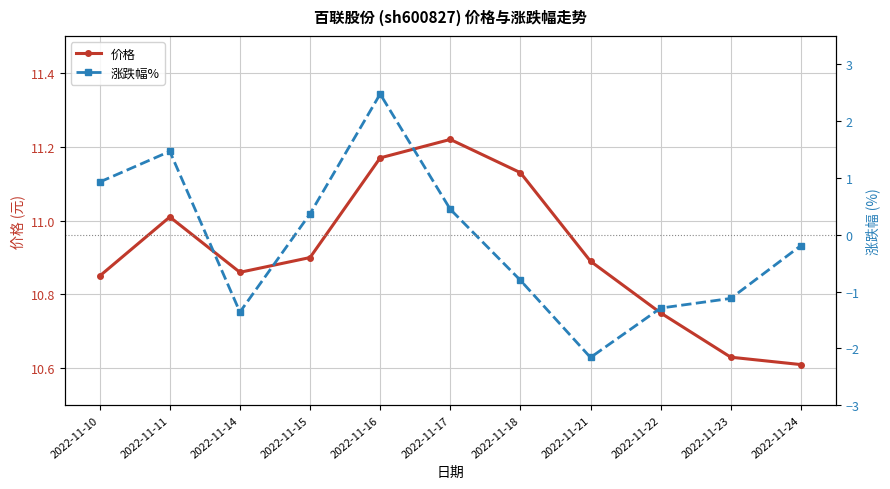

List the series in order of their overall mean, lowest first.

涨跌幅%, 价格